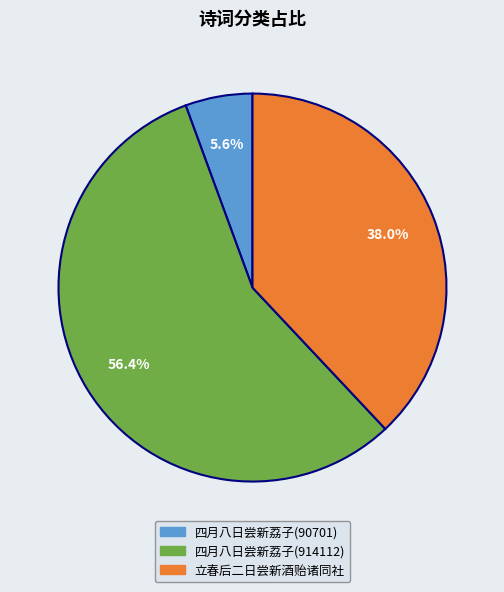

Which has a higher value, 四月八日尝新荔子(90701) or 立春后二日尝新酒贻诸同社?

立春后二日尝新酒贻诸同社